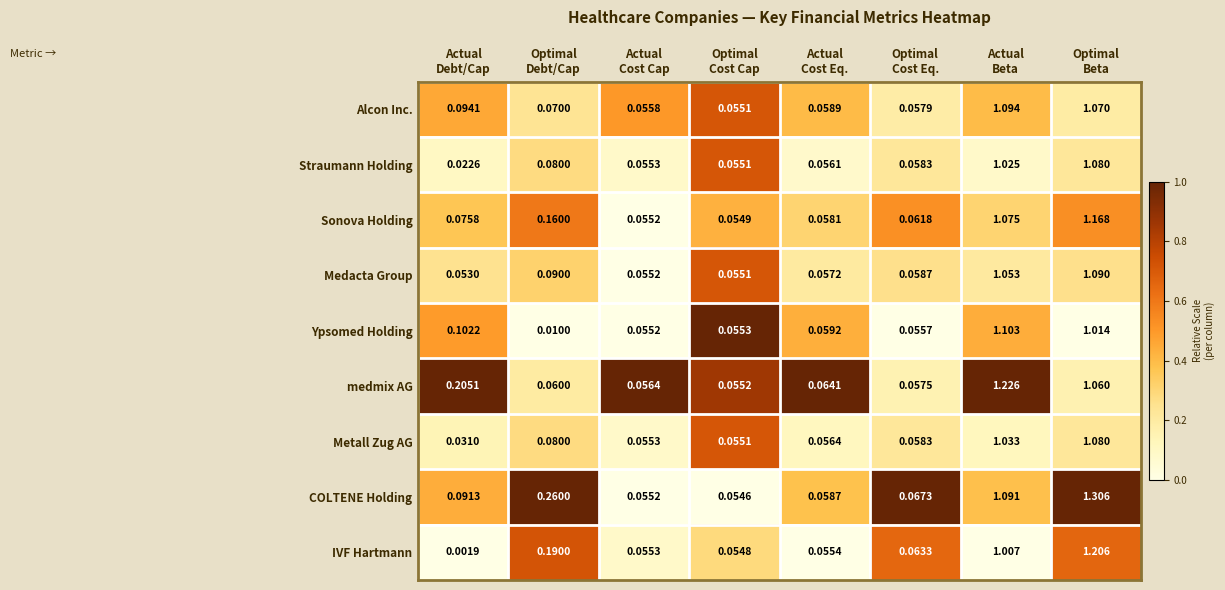

Which series has the largest range (max minus min)?

COLTENE Holding